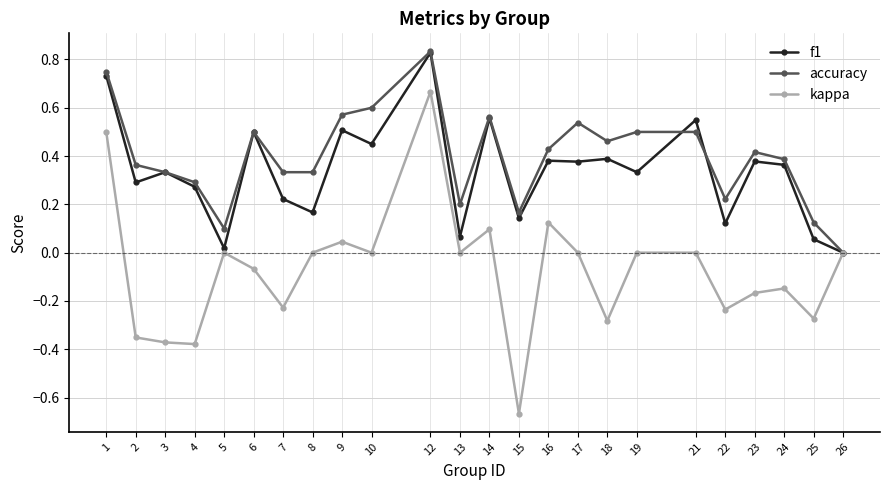

Which category has the highest value across all series?

12